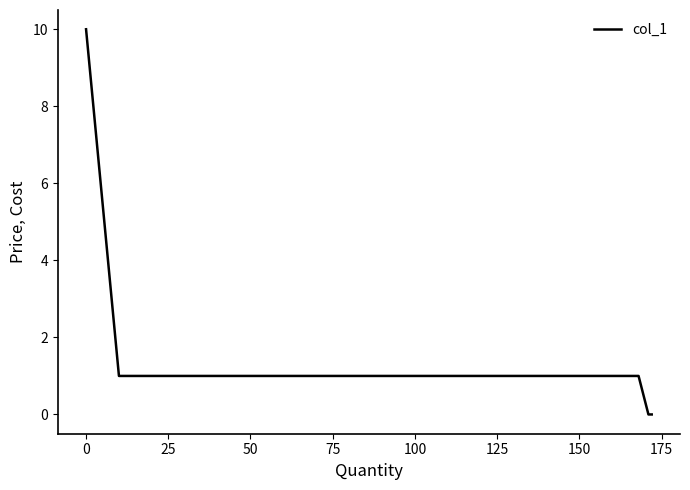

Reading left to right, what are all the values shown in this chart?

10	1	1	1	1	1	1	1	1	1	1	1	1	1	0	0